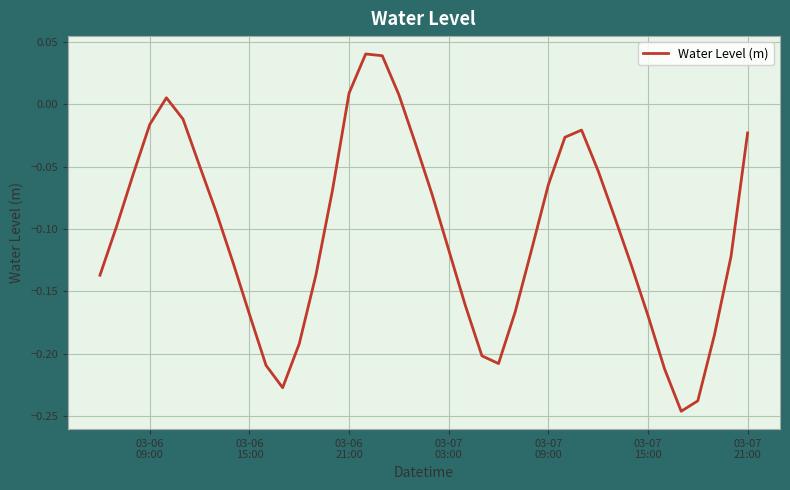

Reading left to right, extract all data points from this chart.

-0.1	-0.1	-0.1	-0.0	0.0	-0.0	-0.0	-0.1	-0.1	-0.2	-0.2	-0.2	-0.2	-0.1	-0.1	0.0	0.0	0.0	0.0	-0.0	-0.1	-0.1	-0.2	-0.2	-0.2	-0.2	-0.1	-0.1	-0.0	-0.0	-0.1	-0.1	-0.1	-0.2	-0.2	-0.2	-0.2	-0.2	-0.1	-0.0